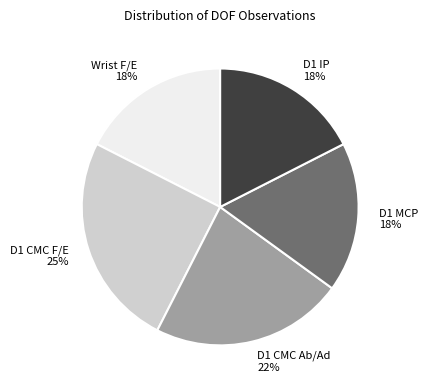

Is it true that D1 CMC Ab/Ad is 13% of the pie?

False